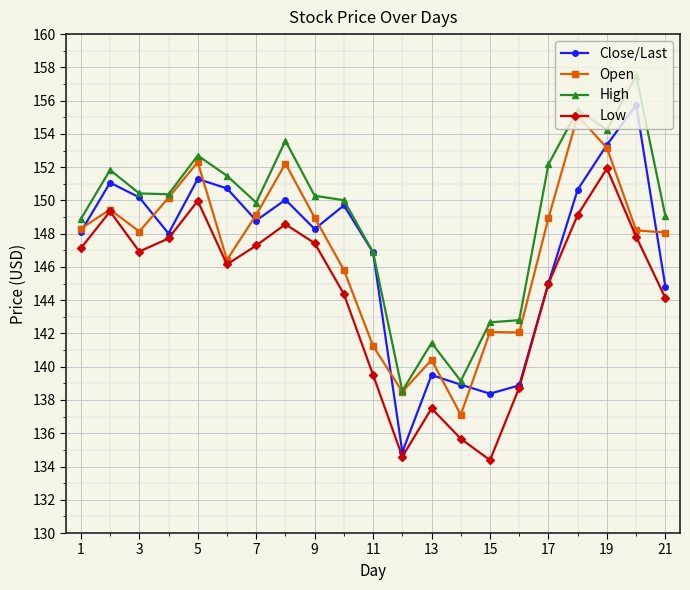

What is the lowest value of the Close/Last series?

134.9